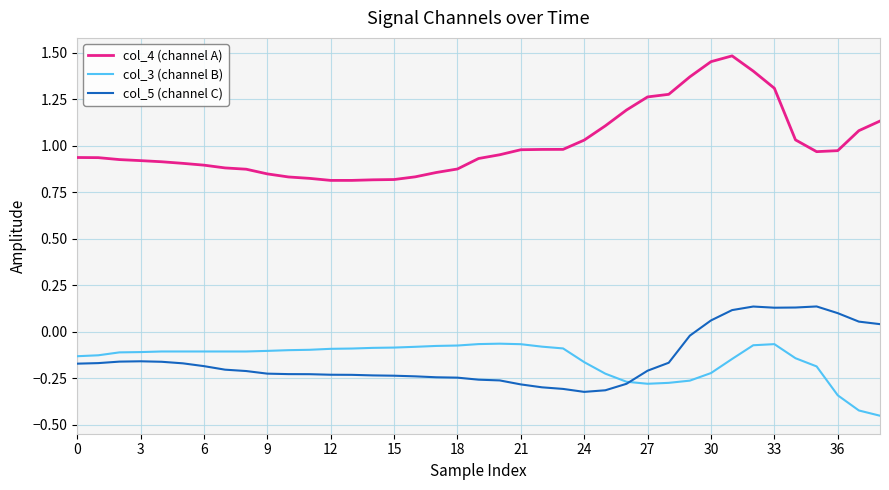

What is the difference between the maximum and minimum values in the col_3 (channel B) series?

0.4